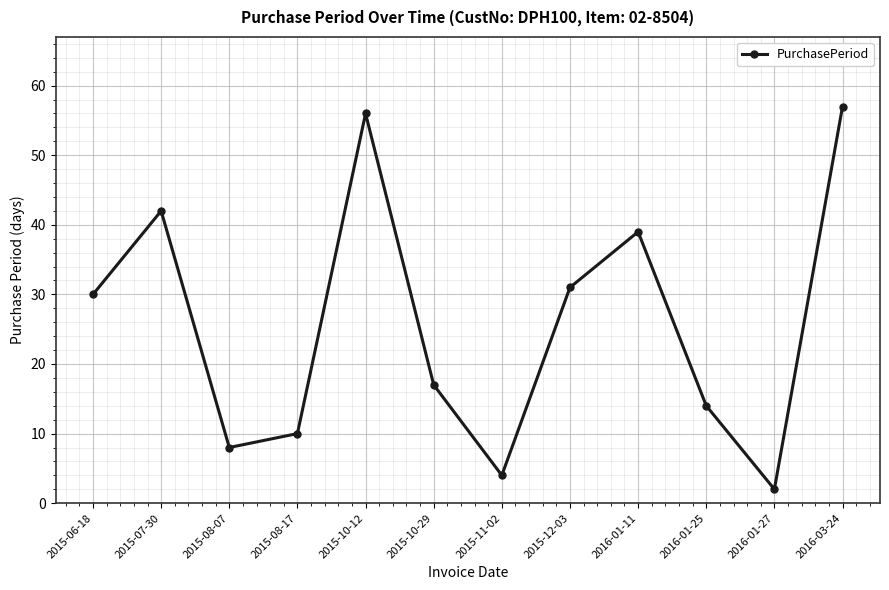

True or false: there are more than 2 points higher than both neighbors.

True